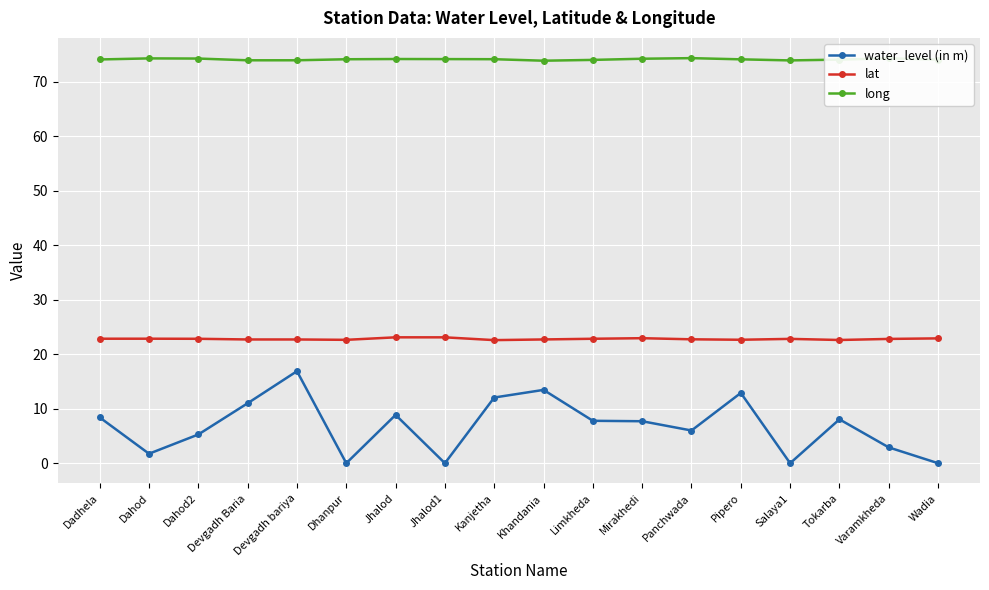

Which series has the largest total across all categories?

long